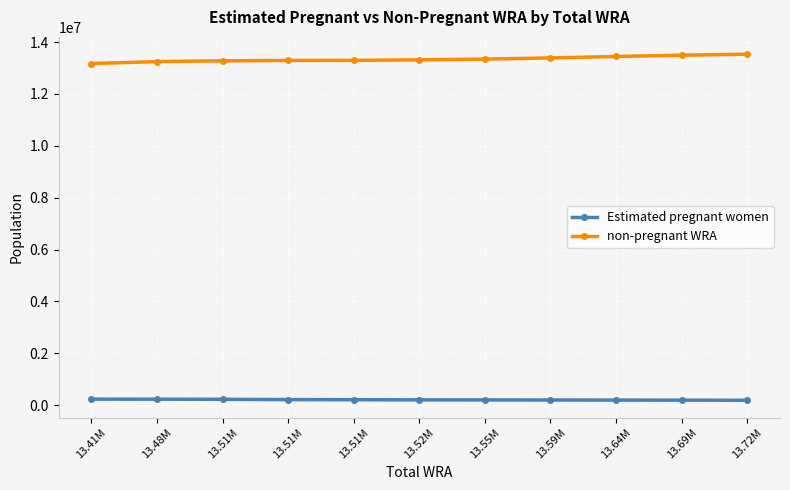

At which label does Estimated pregnant women first exceed 207184?

13.41M